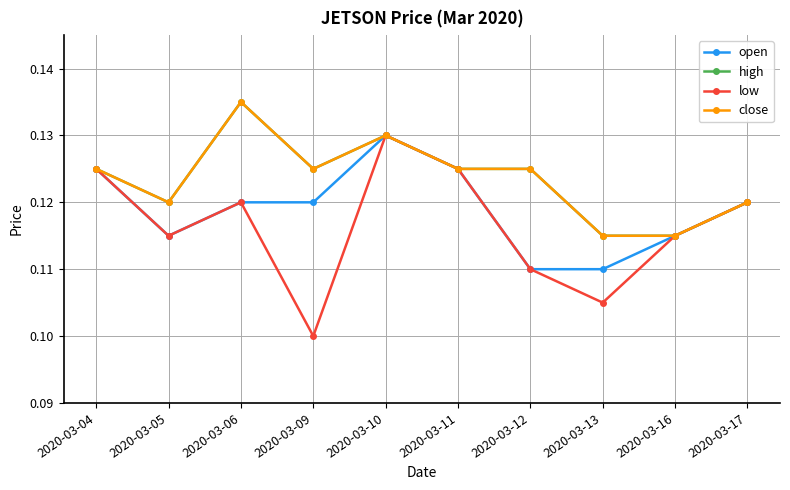

What is the value of the low point at the 10th from the left?

0.1